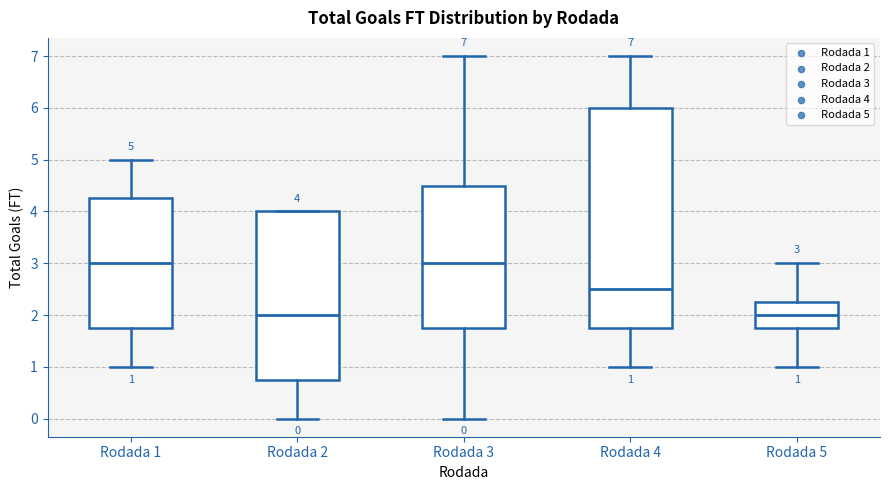

Which box is the tallest, from its lower edge to its upper edge?

Rodada 4